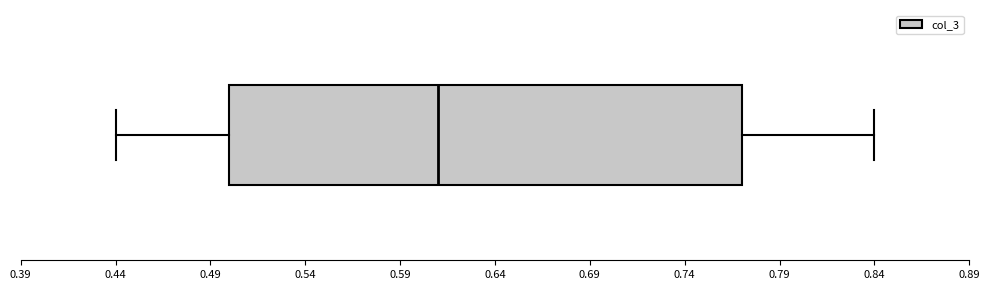

Transcribe this box plot: give where the median line is, the range the box spans, and where the two whiskers end, as read against the x-axis. The values are not printed on the chart, so give them approximately, as read against the axis.

median 0.61, box 0.50 to 0.77, whiskers 0.44 to 0.84